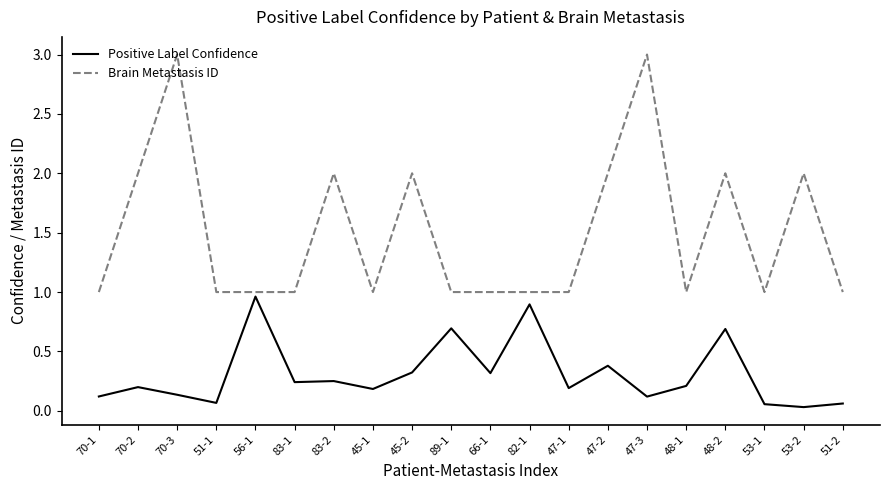

What position from the right is 48-2?

4